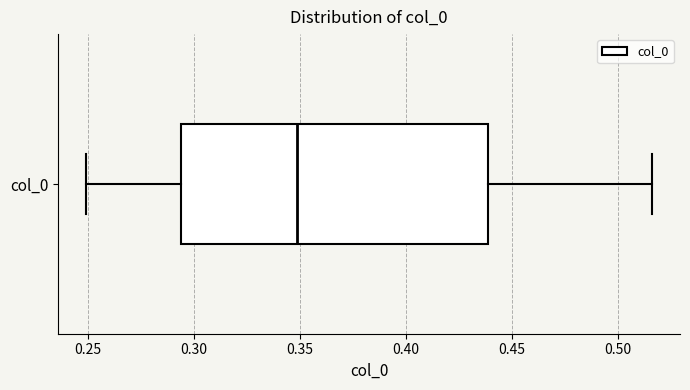

Read this box plot against the x-axis: the position of the median line, the range covered by the box, and the ends of both whiskers. The values are not printed on the chart, so give them approximately, as read against the axis.

median 0.350, box 0.295 to 0.440, whiskers 0.250 to 0.515